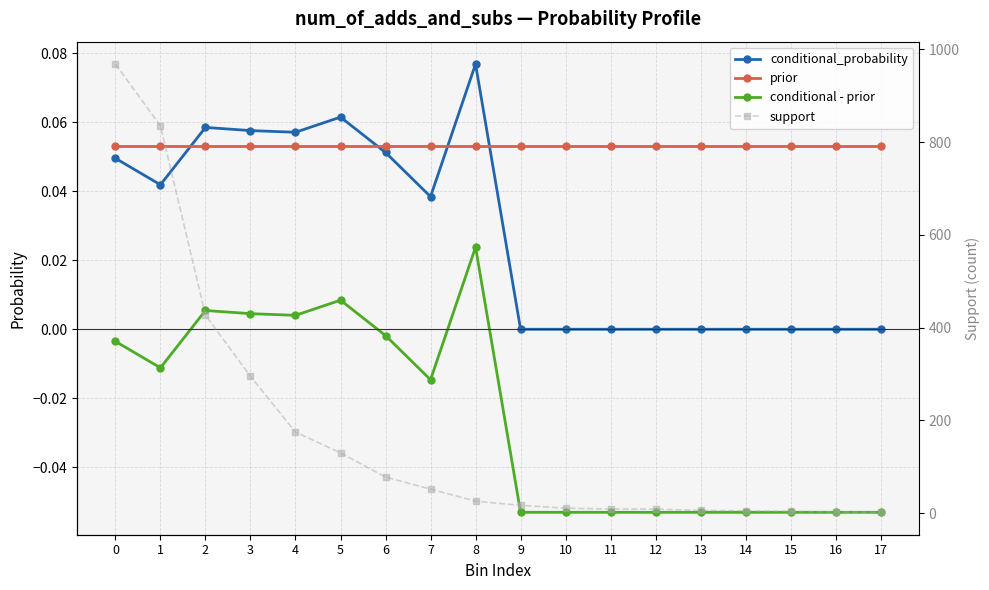

How many values in the support series are below 26?

9